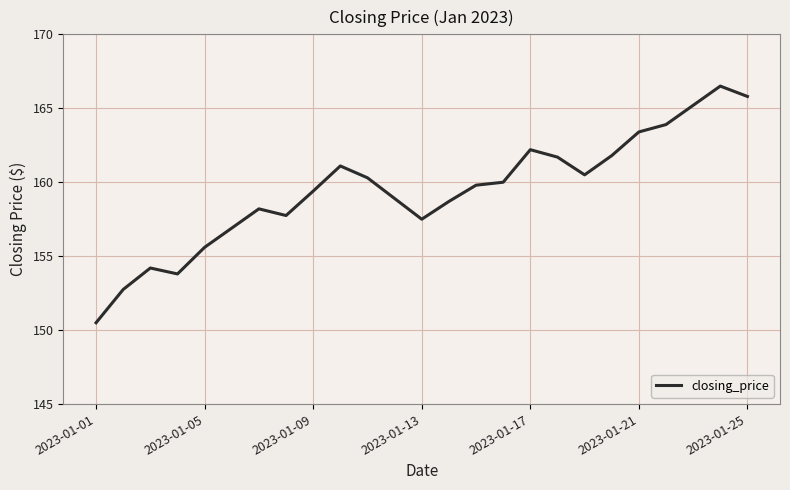

What is the greatest value displayed?

166.5